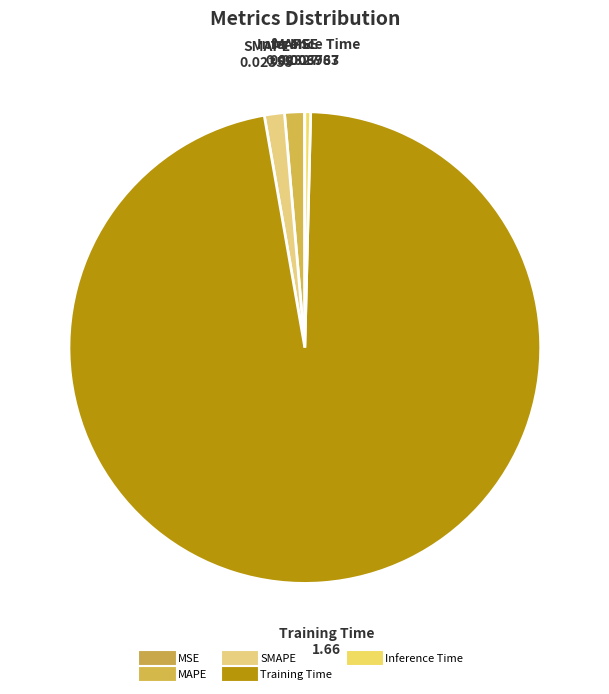

To the nearest percent, what is the combined percentage of Training Time and MSE?

97%